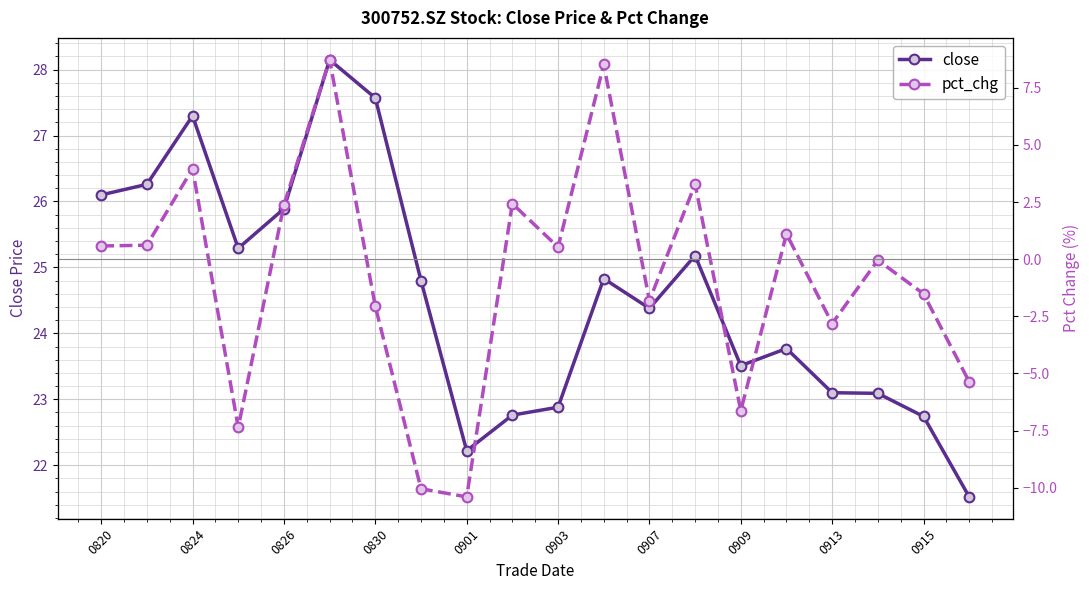

At which label does close first exceed 24?

0820